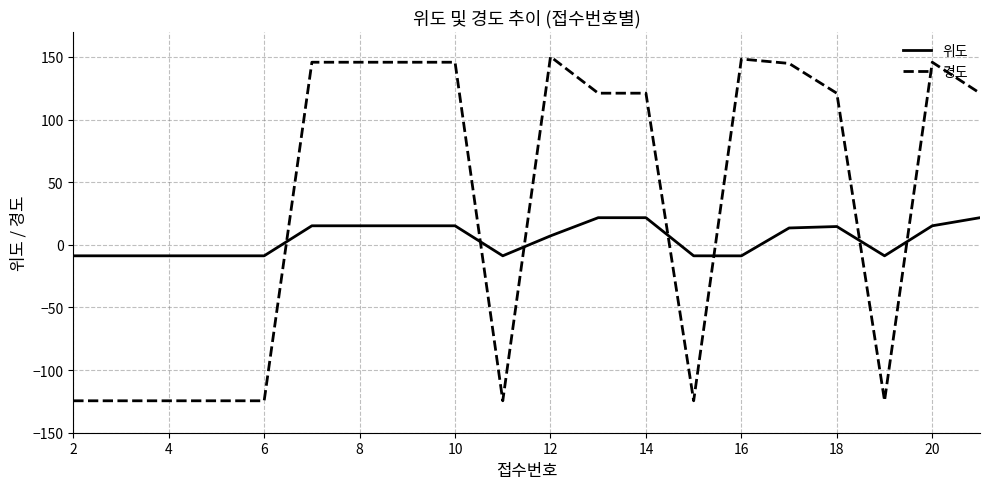

Rank the series by their maximum value, from lowest to highest.

위도, 경도